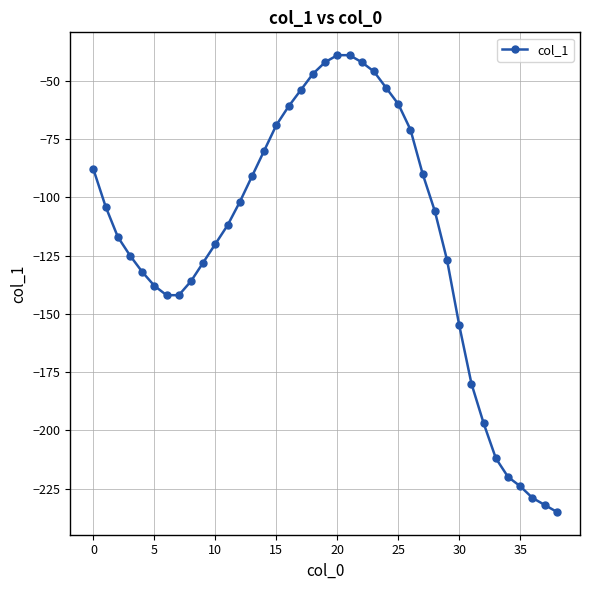

What is the smallest value displayed?

-235